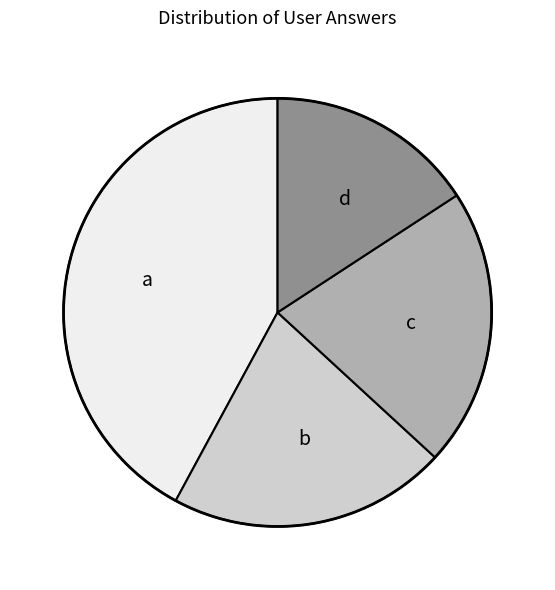

How many segments does this pie chart have?

4